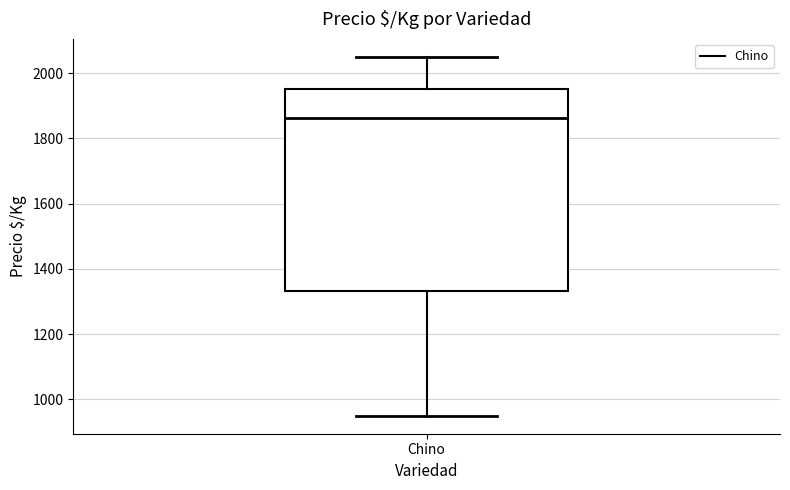

Read this box plot against the y-axis: the position of the median line, the range covered by the box, and the ends of both whiskers. The values are not printed on the chart, so give them approximately, as read against the axis.

median 1860, box 1340 to 1960, whiskers 960 to 2060